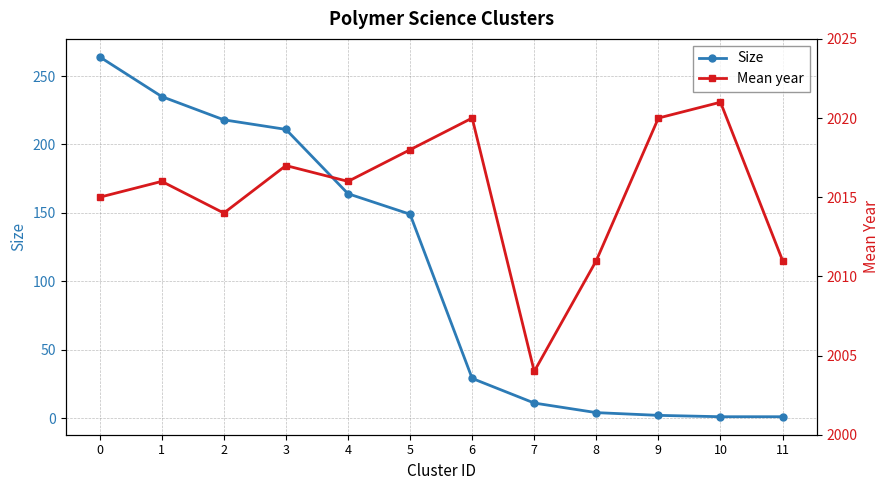

Which series has the largest total across all categories?

Mean year